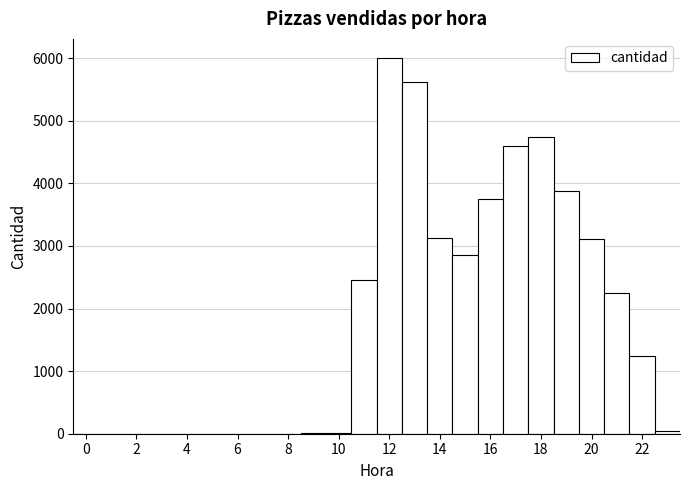

Reading left to right, transcribe this chart: for each bar, give the range it covers on the x-axis and its height. Neither the bar edges nor the heights are printed on the chart, so give them approximately, as read against the axes.

-0.5 to 0.5: 0
0.5 to 1.5: 0
1.5 to 2.5: 0
2.5 to 3.5: 0
3.5 to 4.5: 0
4.5 to 5.5: 0
5.5 to 6.5: 0
6.5 to 7.5: 0
7.5 to 8.5: 0
8.5 to 9.5: under 100
9.5 to 10.5: under 100
10.5 to 11.5: 2500
11.5 to 12.5: 6000
12.5 to 13.5: 5600
13.5 to 14.5: 3100
14.5 to 15.5: 2900
15.5 to 16.5: 3700
16.5 to 17.5: 4600
17.5 to 18.5: 4700
18.5 to 19.5: 3900
19.5 to 20.5: 3100
20.5 to 21.5: 2200
21.5 to 22.5: 1200
22.5 to 23.5: under 100